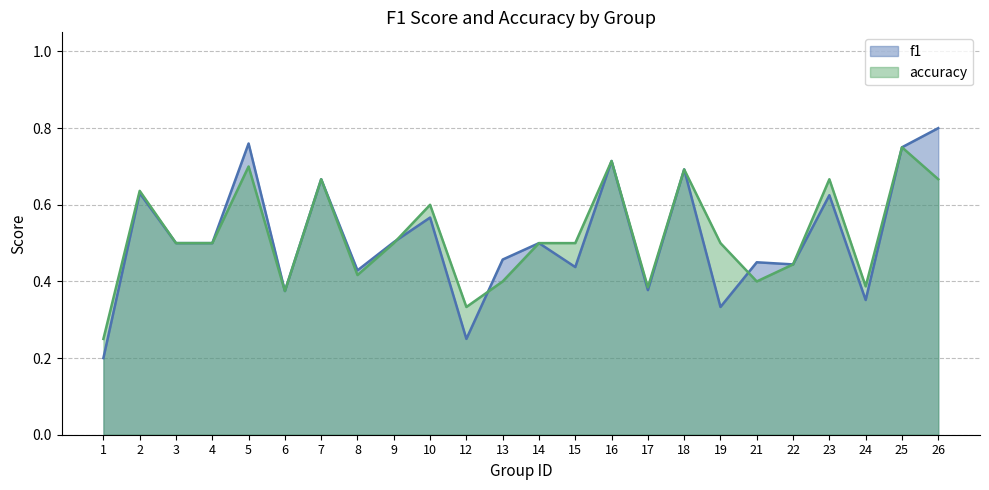

Is it true that accuracy equals 0.3 at 21?

False